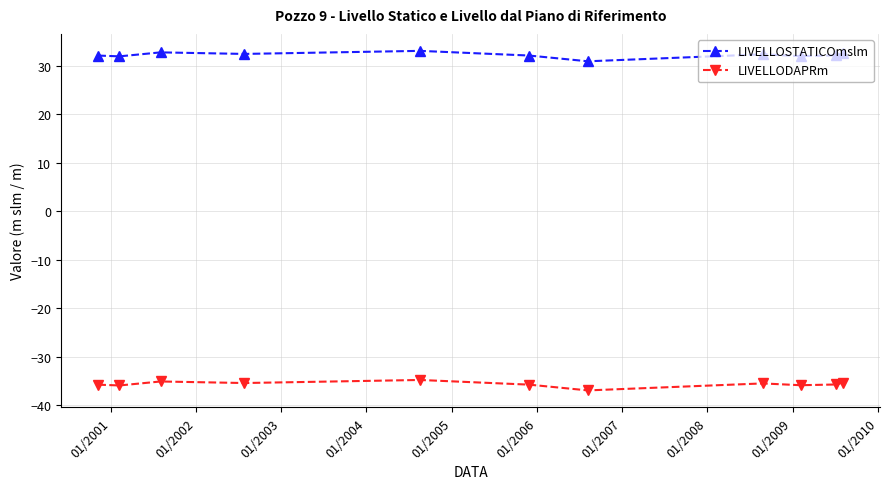

What is the difference between the second highest and second lowest values in the LIVELLOSTATICOmslm series?

0.8